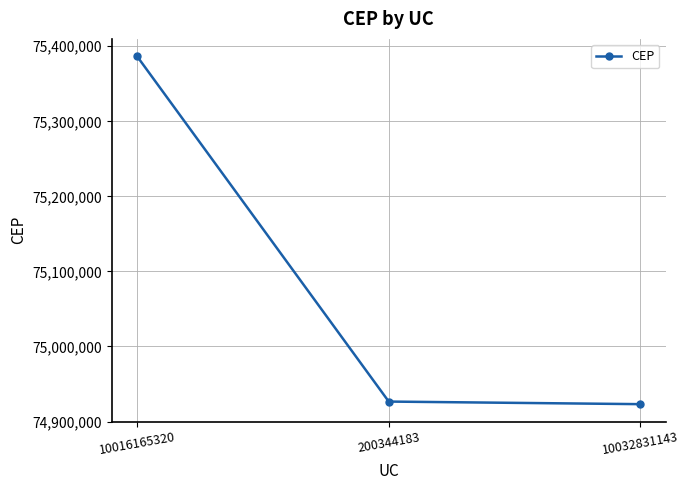

Where does the data first go above 74926580?

10016165320